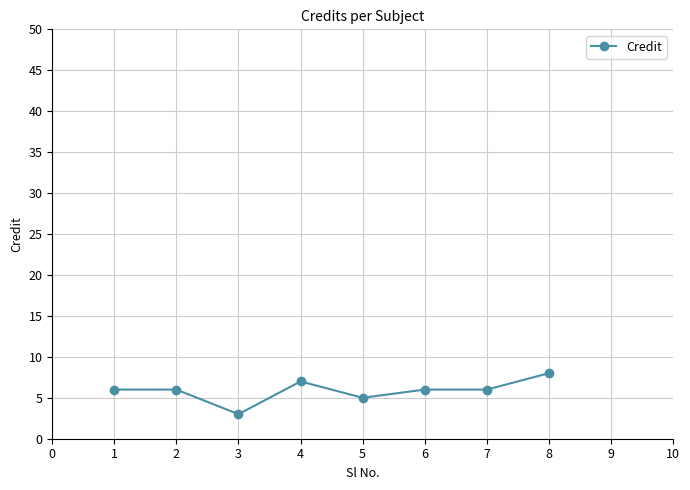

What is the average value?

6